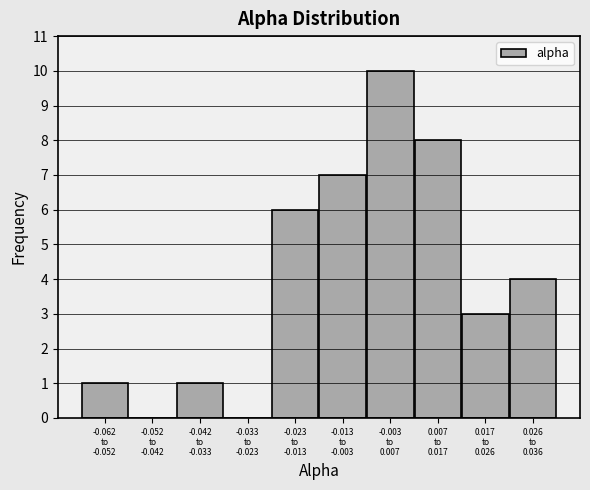

What is the maximum value shown in the chart?

10